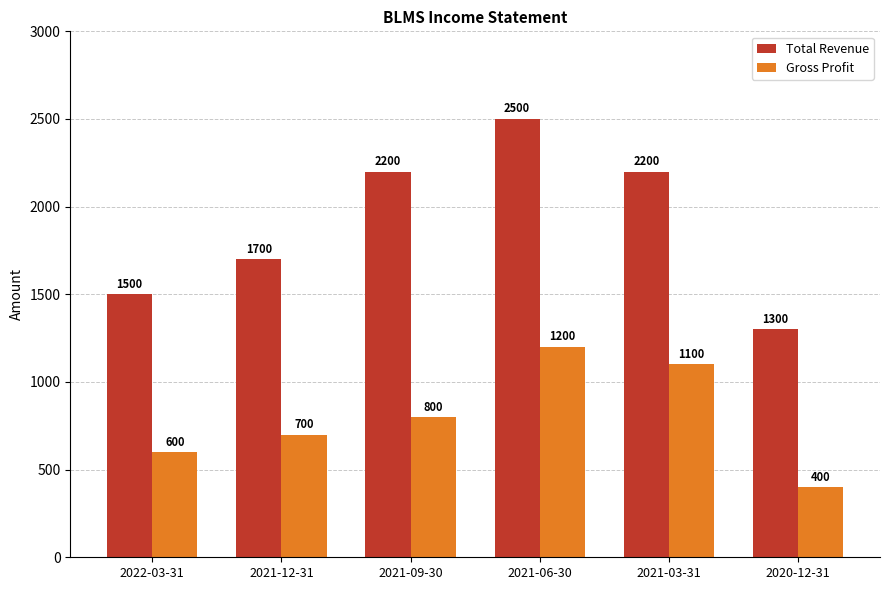

Which series changed the most between 2021-12-31 and 2021-03-31?

Total Revenue